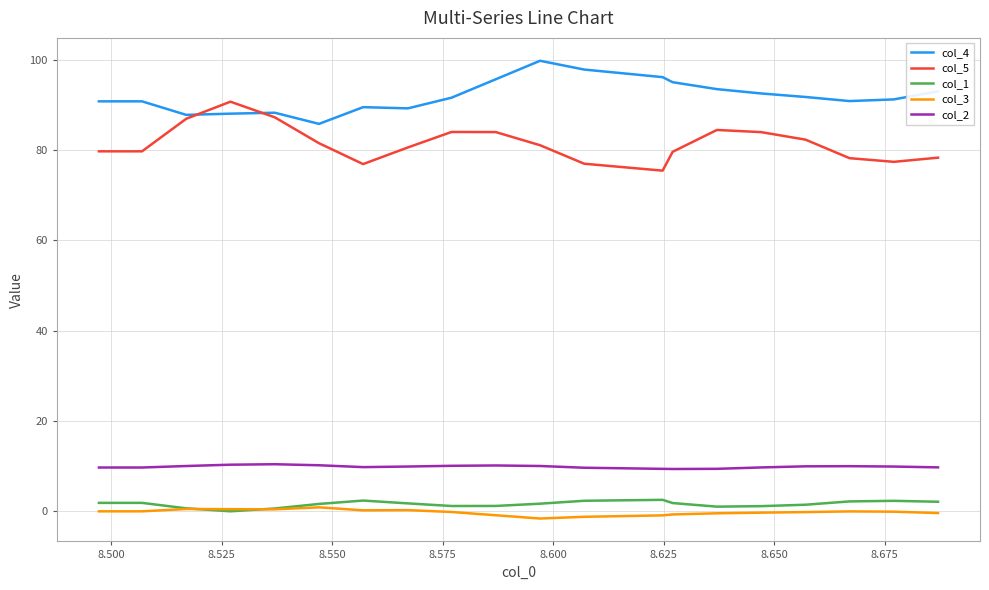

True or false: col_5 and col_1 intersect in this chart.

False